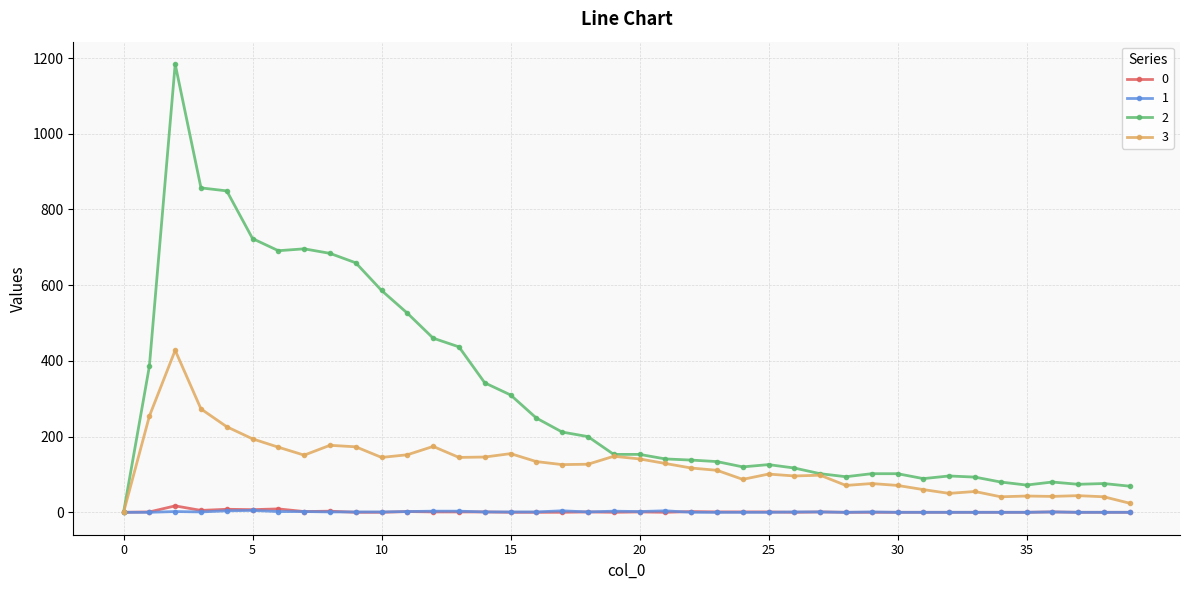

What is the highest value of the 2 series?

1184